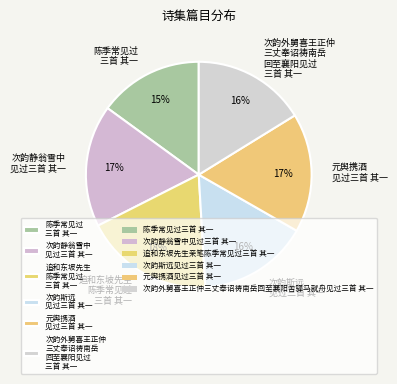

Do 陈季常见过 三首 其一 and 次韵斯远 见过三首 其一 together represent more than half of the pie?

No